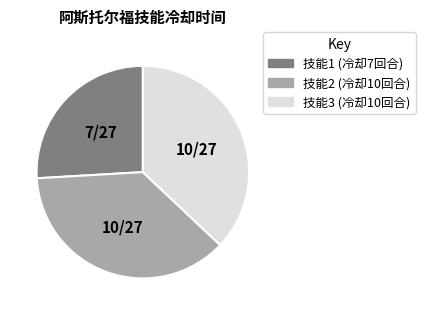

Is it true that 技能1 is 26% of the pie?

True